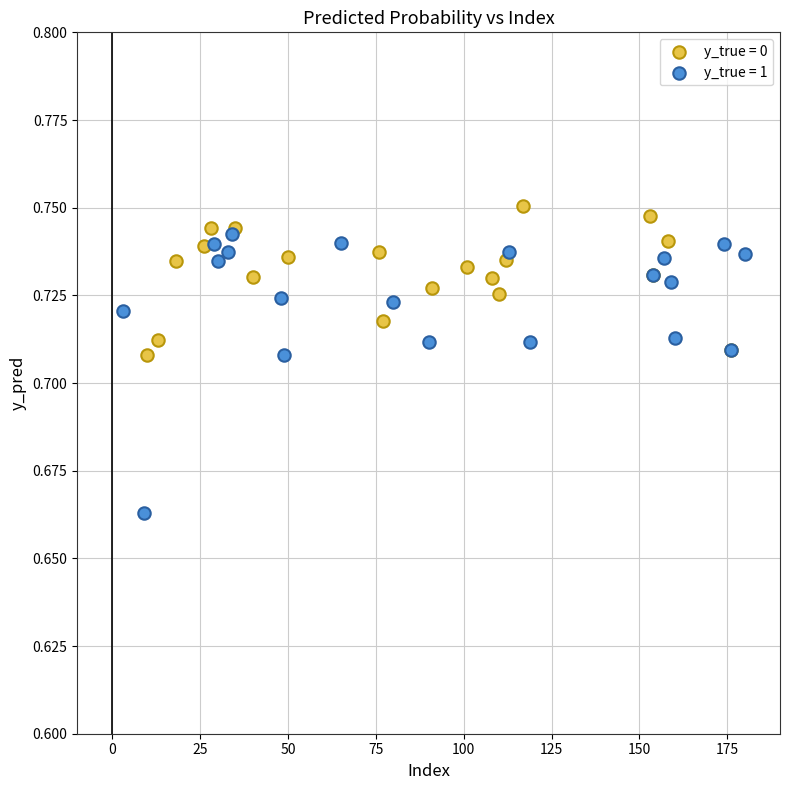

Which series has the largest Y range (max minus min)?

y_true = 1